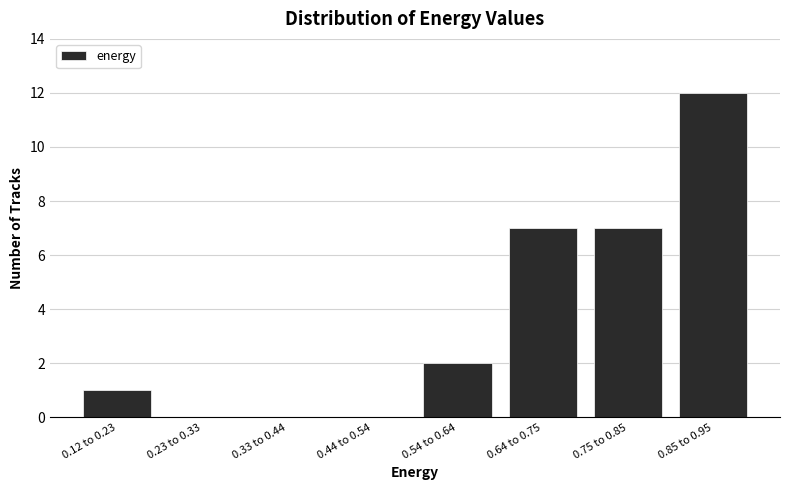

Reading left to right, what are all the values shown in this chart?

0.12 to 0.23=1	0.23 to 0.33=0	0.33 to 0.44=0	0.44 to 0.54=0	0.54 to 0.64=2	0.64 to 0.75=7	0.75 to 0.85=7	0.85 to 0.95=12